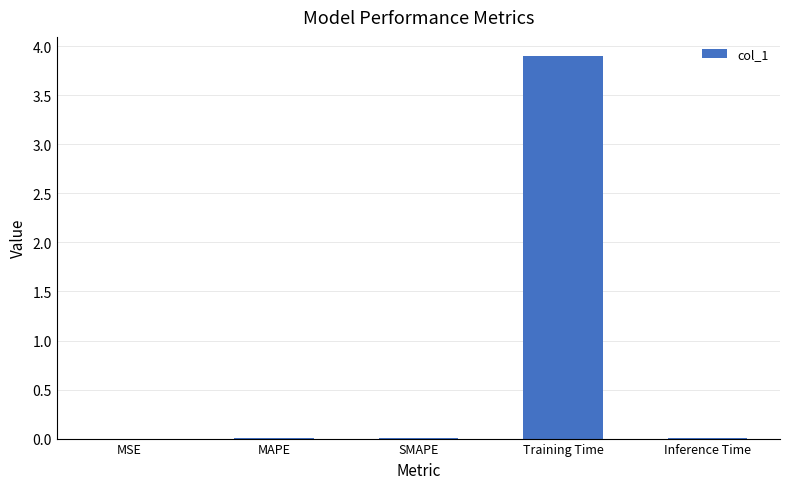

Are the bars grouped side by side (vs. stacked)?

No